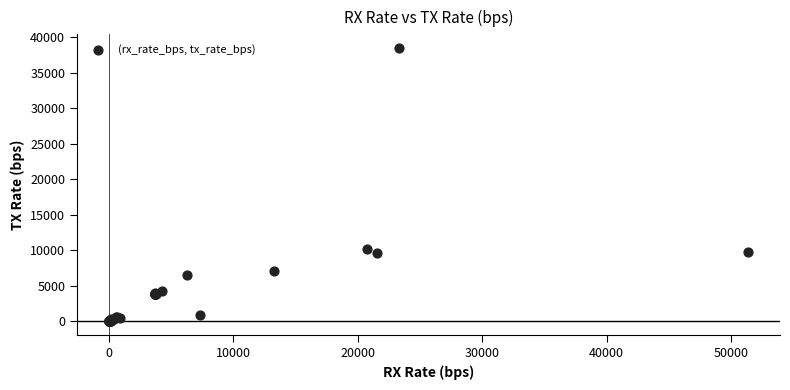

What Y value in the scatter plot is closest to 19255?

10264